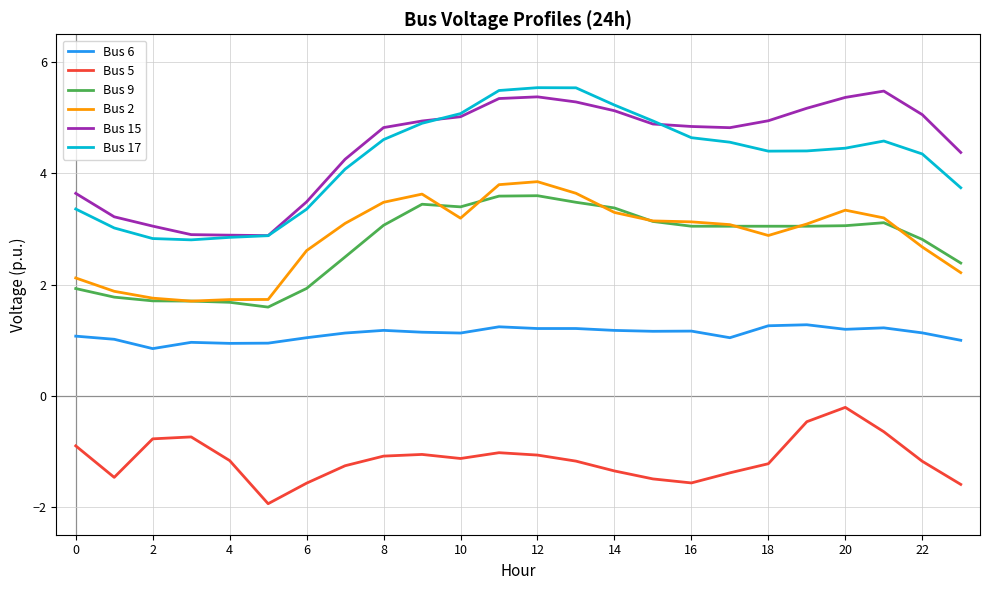

What is the greatest value displayed?

5.5